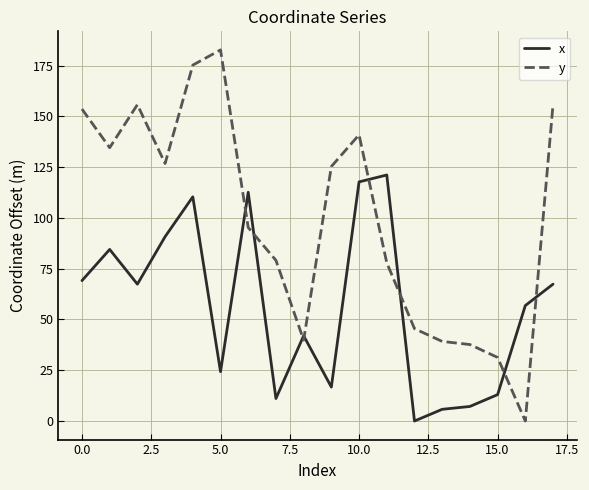

True or false: x and y cross at least once.

True